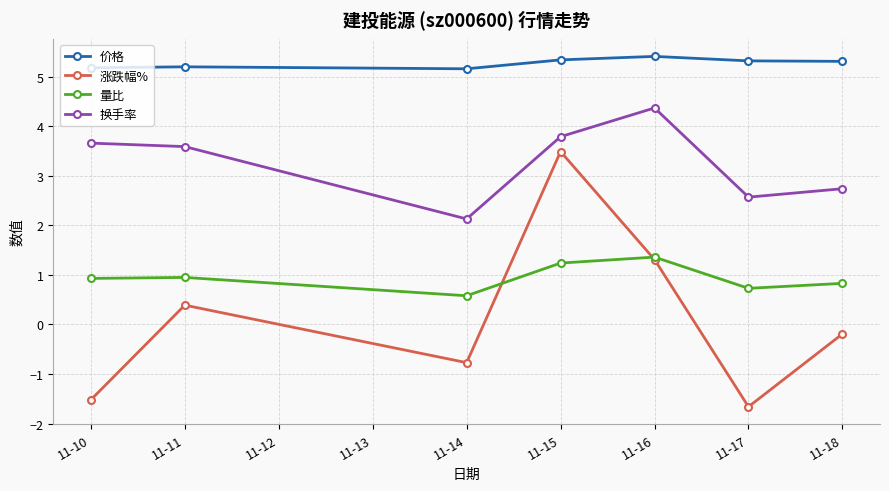

The value of 价格 at 11-10 is 9.0. True or false?

False